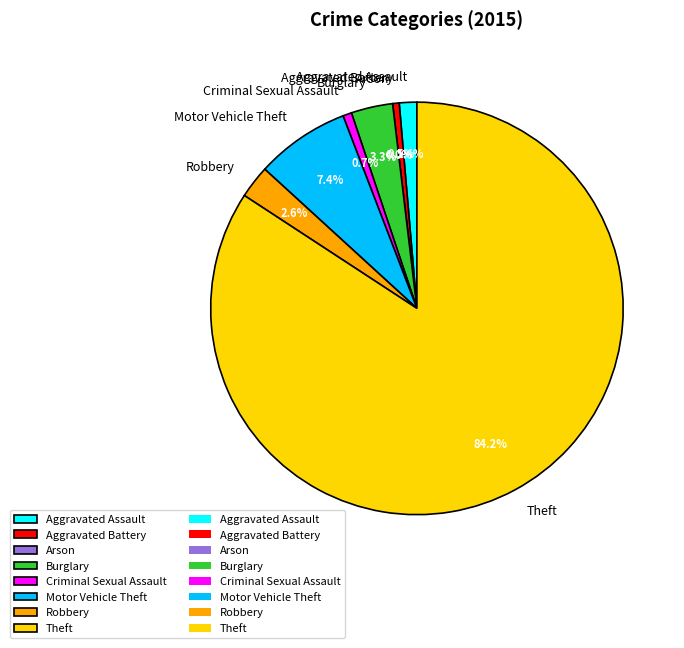

To the nearest percent, what is the combined percentage of Criminal Sexual Assault and Robbery?

3%